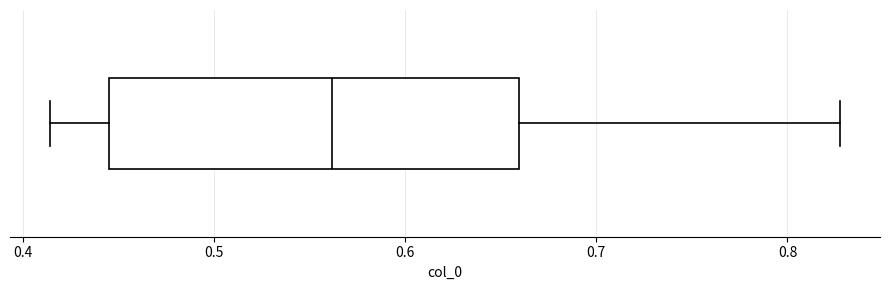

Where is the right edge of the box on the x-axis? The values are not printed on the chart, so give them approximately, as read against the axis.

0.66